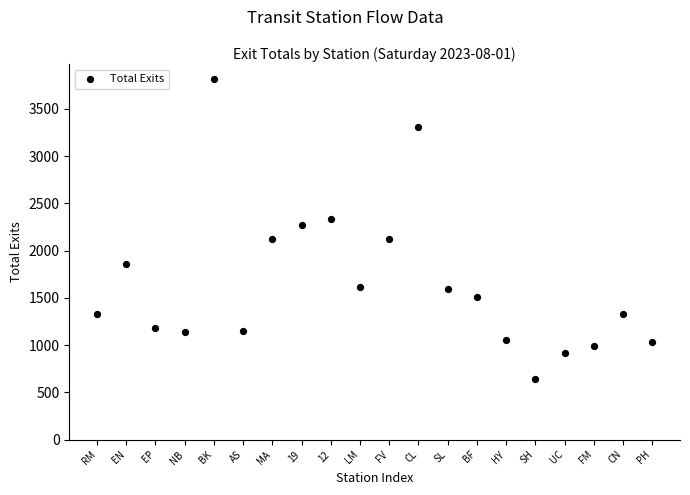

What is the range of X values (max minus min)?

19.0